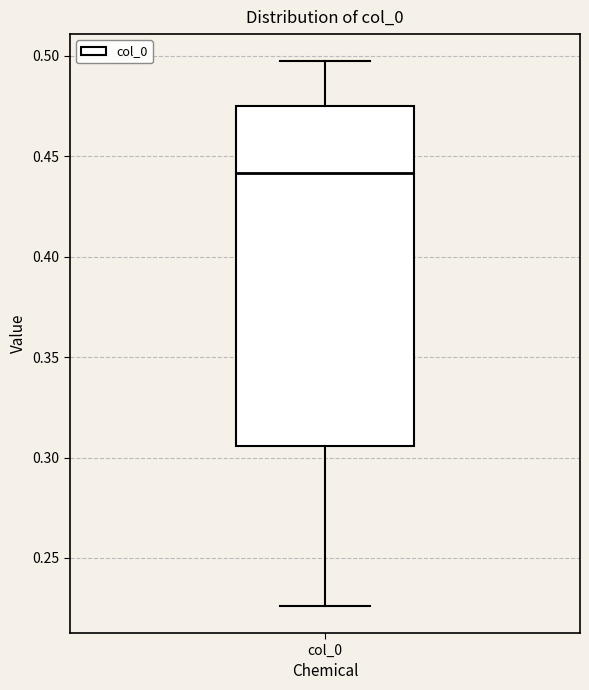

Read this box plot against the y-axis: the position of the median line, the range covered by the box, and the ends of both whiskers. The values are not printed on the chart, so give them approximately, as read against the axis.

median 0.440, box 0.305 to 0.475, whiskers 0.225 to 0.495